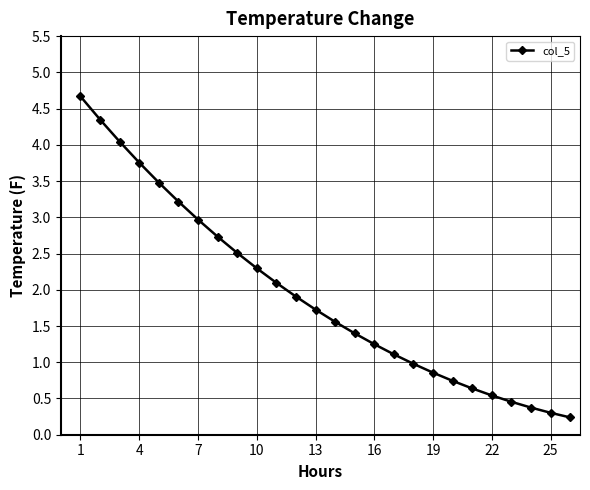

True or false: there are more than 0 points higher than both neighbors.

False